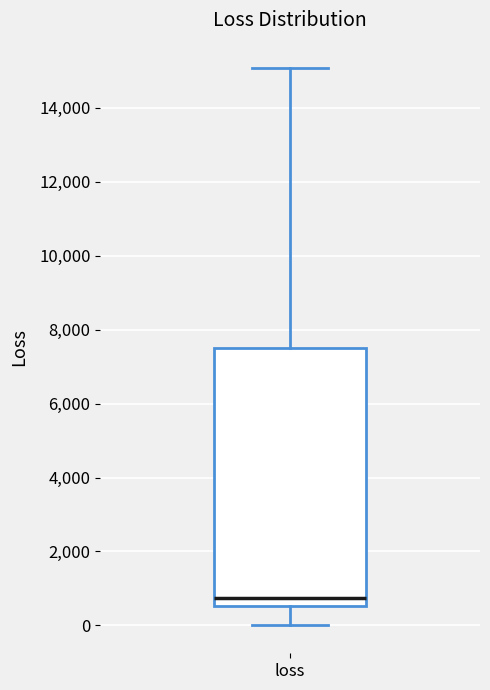

Transcribe this box plot: give where the median line is, the range the box spans, and where the two whiskers end, as read against the y-axis. The values are not printed on the chart, so give them approximately, as read against the axis.

median 800, box 600 to 7600, whiskers 0 to 15000